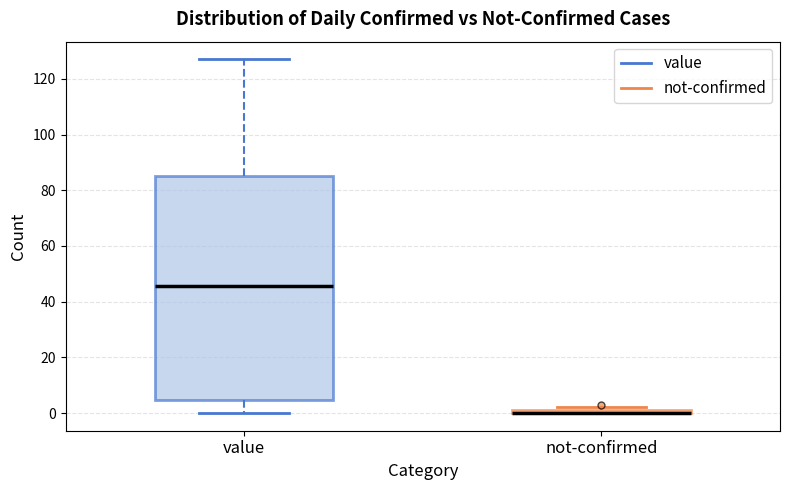

Where is the upper edge of the box for not-confirmed on the y-axis? The values are not printed on the chart, so give them approximately, as read against the axis.

2